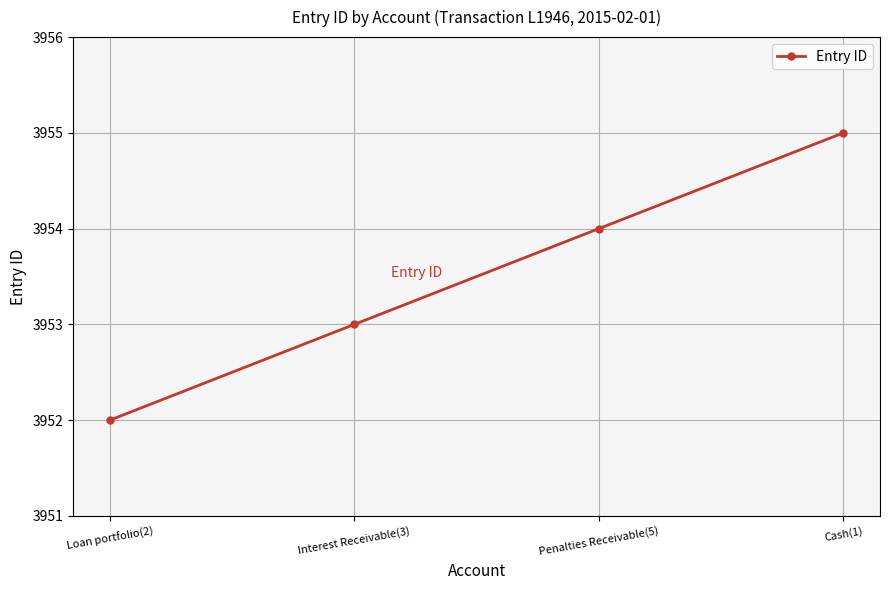

Does the chart display data point markers on the line(s)?

Yes